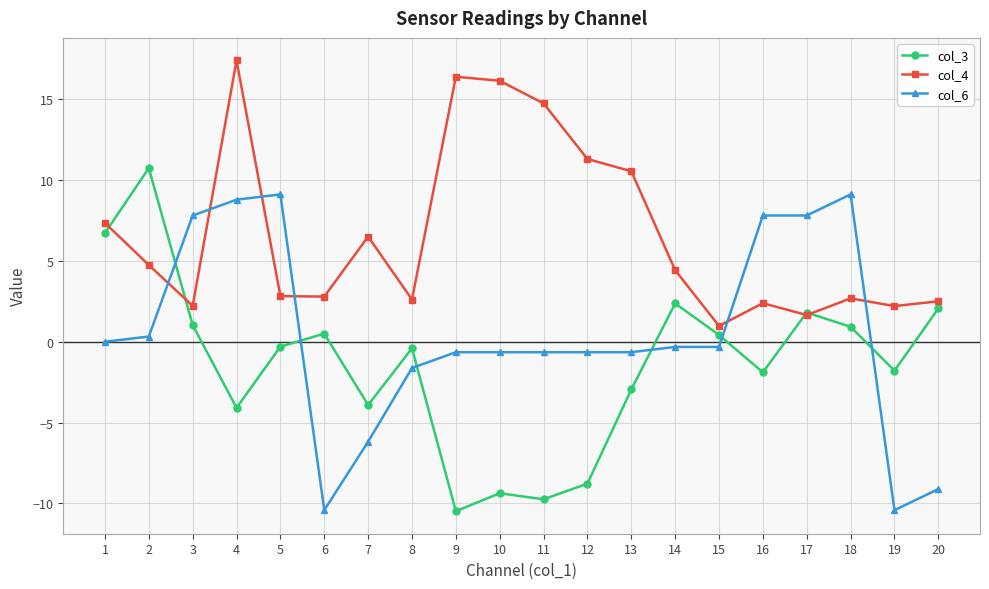

True or false: col_3 and col_6 cross at least once.

True